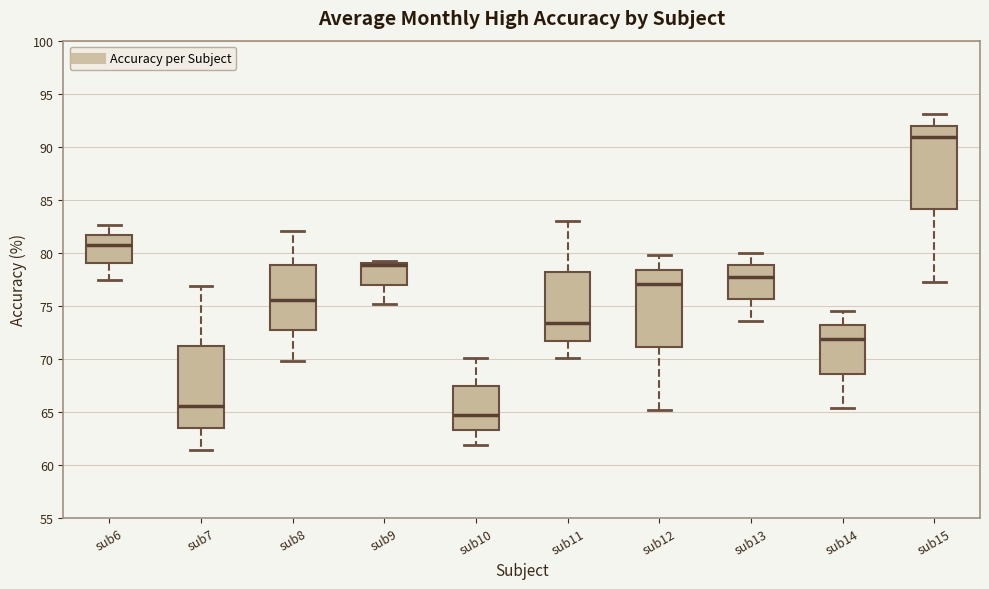

Which box has the highest median line?

sub15